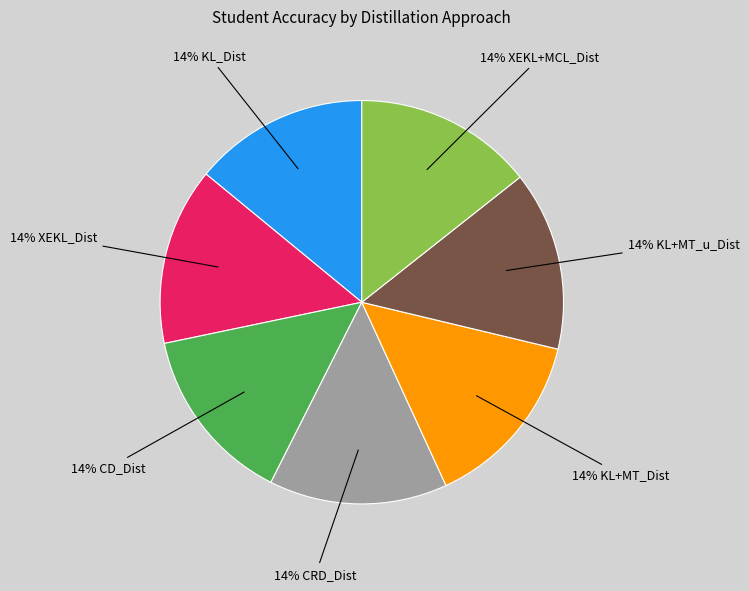

Is there any slice that represents more than half of the pie?

No